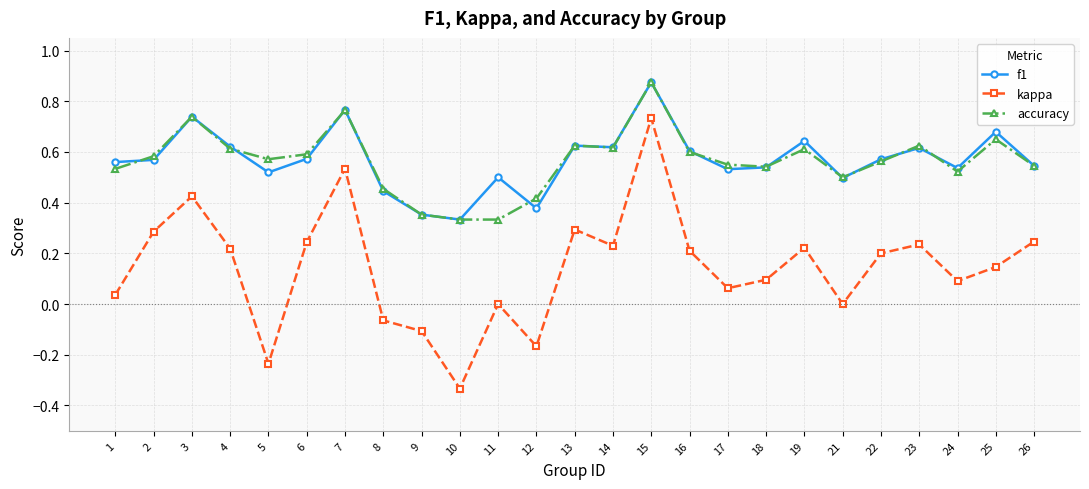

What is the sum of all accuracy values?

14.1